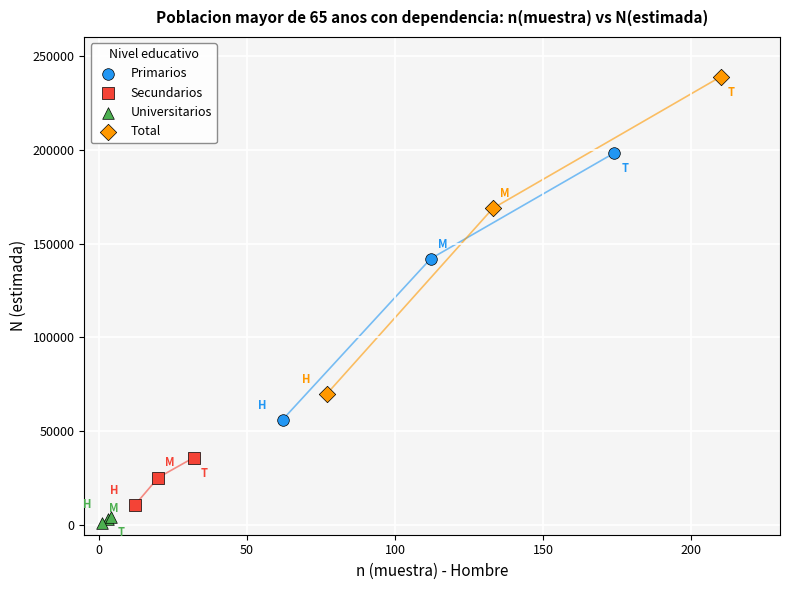

Which series has the largest Y range (max minus min)?

Total